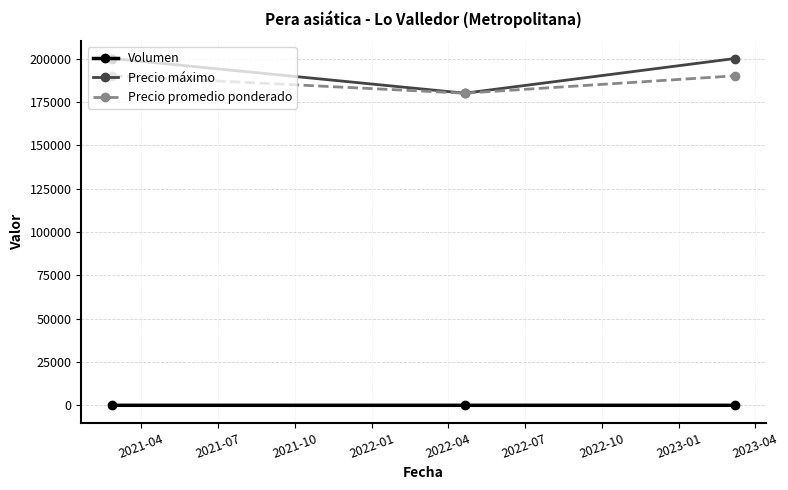

What is the maximum value shown in the chart?

200000